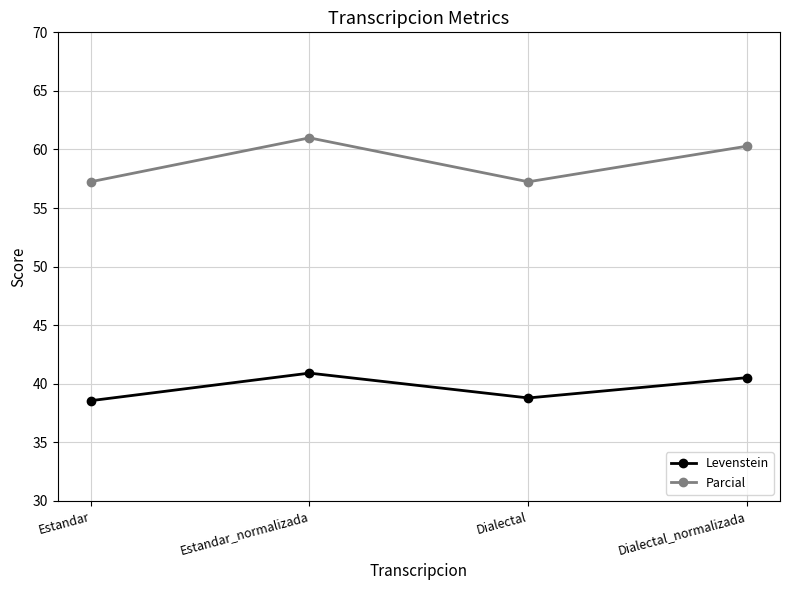

Where is the first local minimum for Parcial?

Dialectal